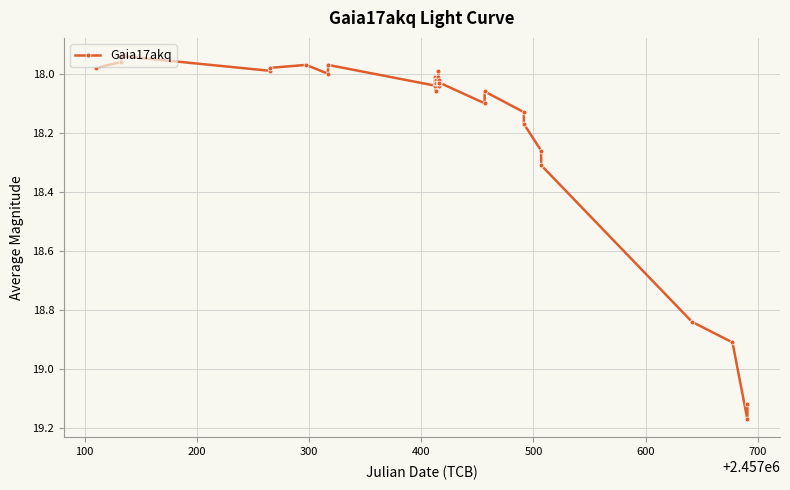

True or false: there are more than 1 points higher than both neighbors.

True